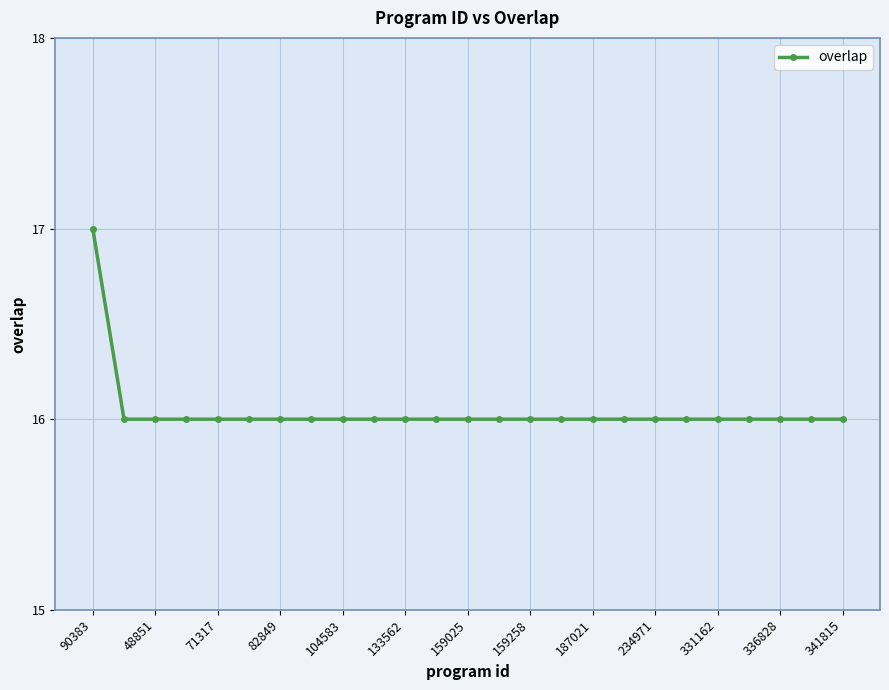

What is the value of the 22nd point from the left?

16